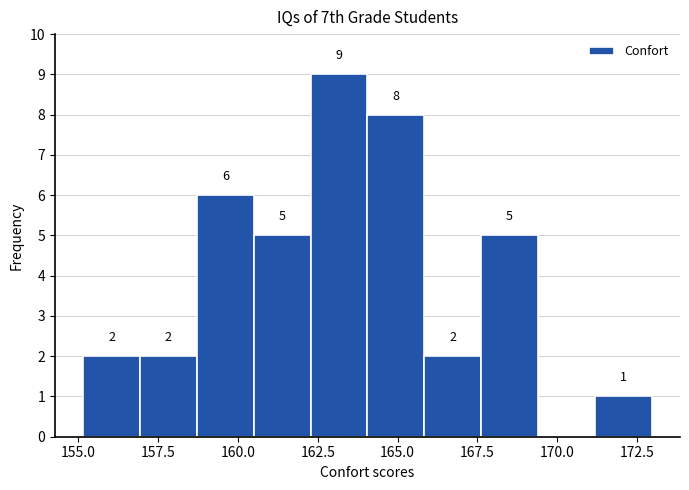

Around what value on the x-axis is the tallest bar? Give the approximate position of its centre, as read against the axis.

163.0